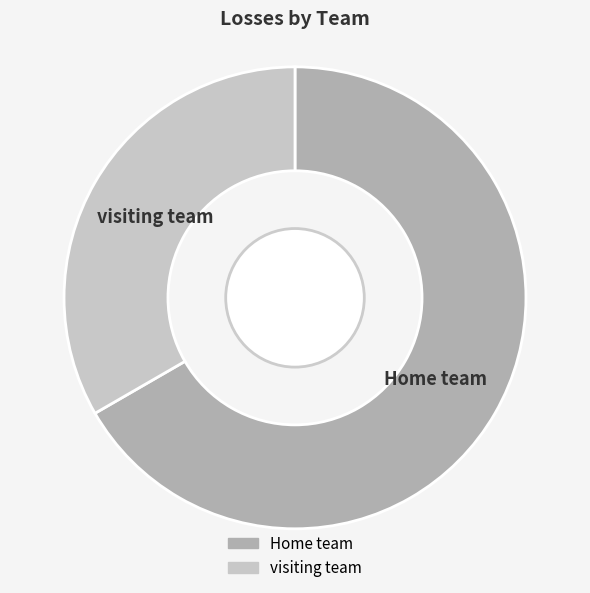

Is there a majority slice in this chart?

Yes